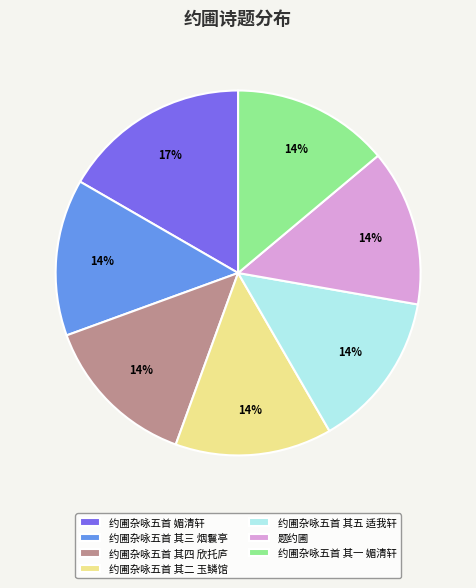

What is the ratio of the value at 约圃杂咏五首 媚清轩 to the value at 约圃杂咏五首 其一 媚清轩?

1.2